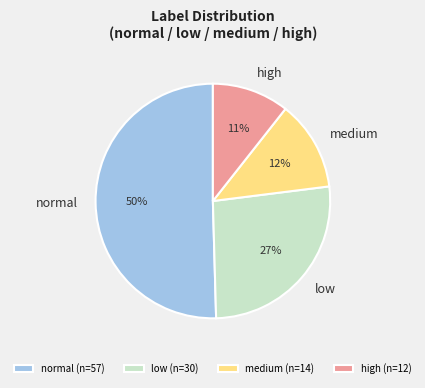

Which category has the smallest portion of the pie?

high